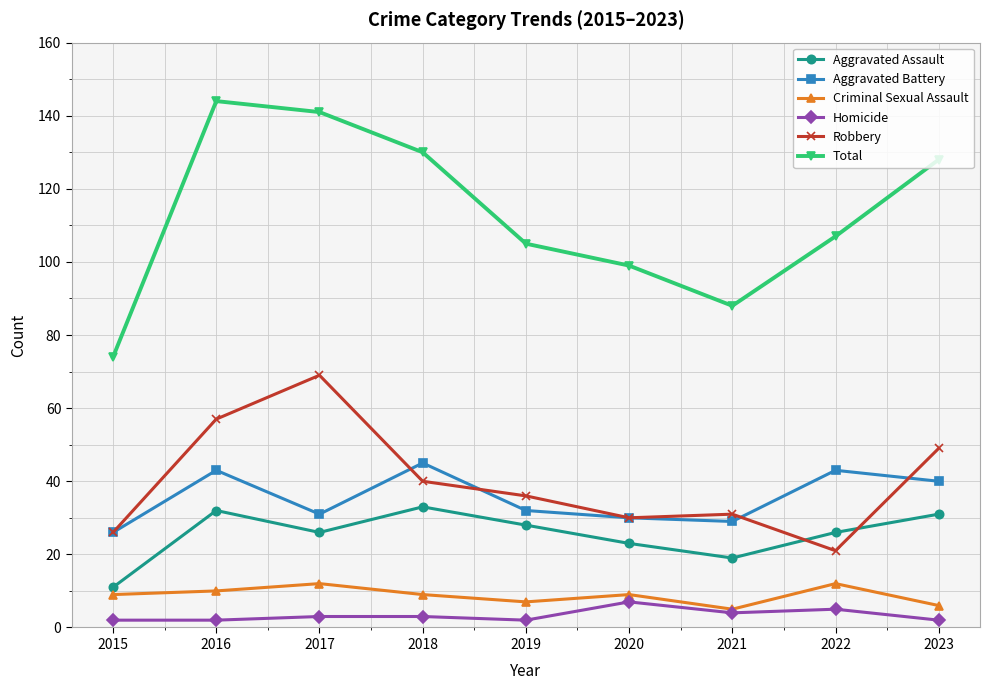

Reading left to right, extract all data points from this chart.

Aggravated Assault: 11	32	26	33	28	23	19	26	31
Aggravated Battery: 26	43	31	45	32	30	29	43	40
Criminal Sexual Assault: 9	10	12	9	7	9	5	12	6
Homicide: 2	2	3	3	2	7	4	5	2
Robbery: 26	57	69	40	36	30	31	21	49
Total: 74	144	141	130	105	99	88	107	128